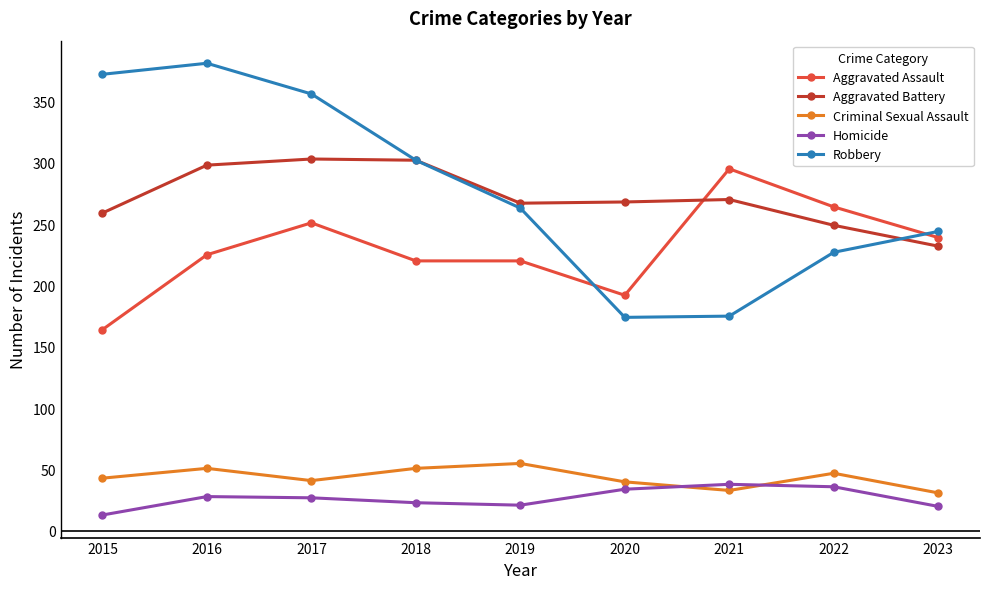

The value of Criminal Sexual Assault at 2015 is 43. True or false?

True